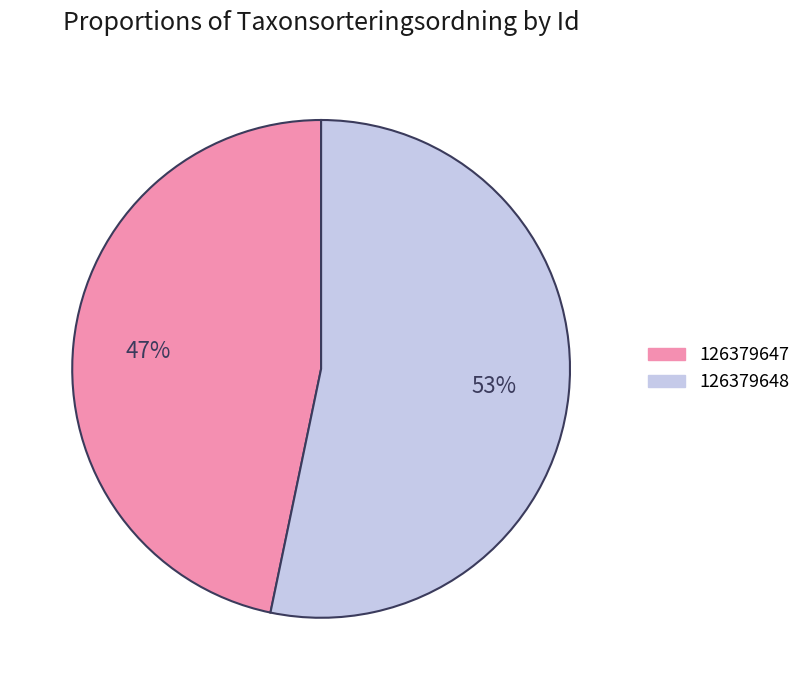

Is it true that 126379647 is 39% of the pie?

False